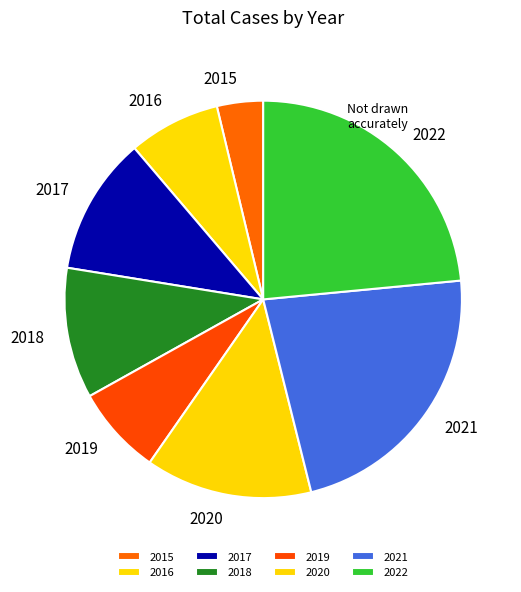

What is the ratio of the value at 2018 to the value at 2017?

0.9